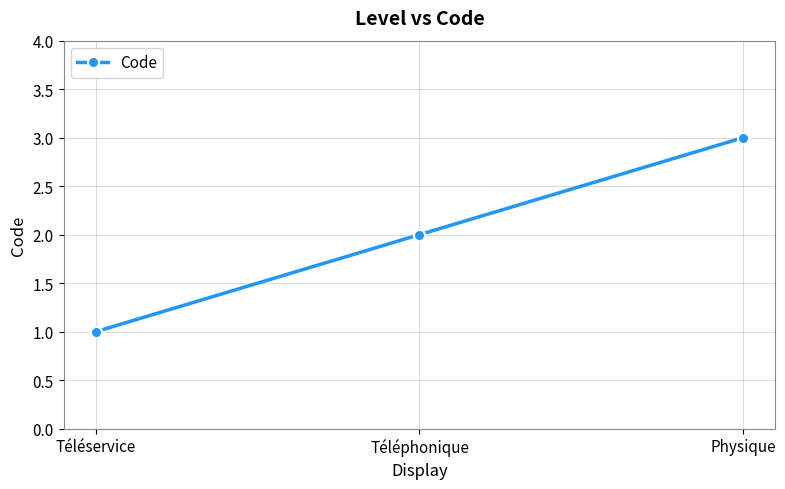

What position from the right is Téléservice?

3